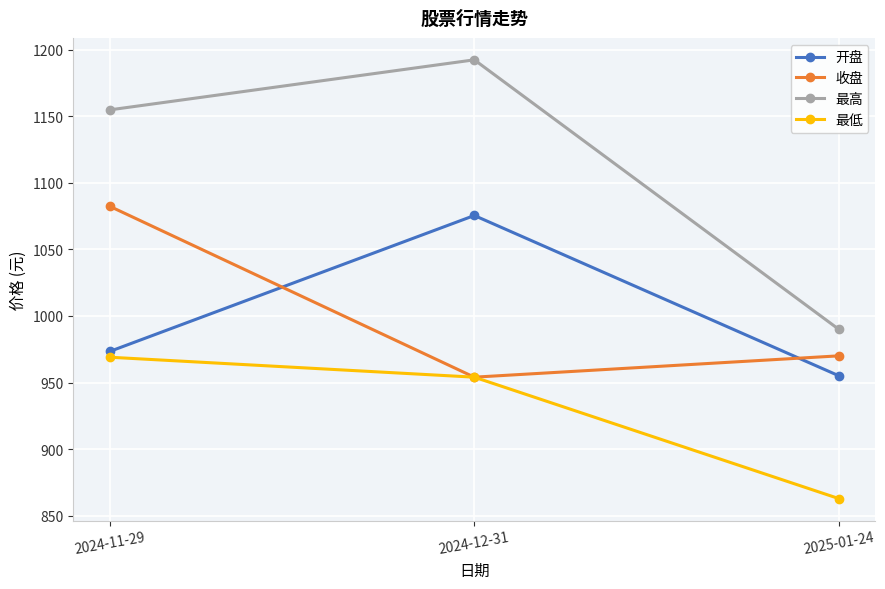

At which label does 收盘 first exceed 970?

2024-11-29